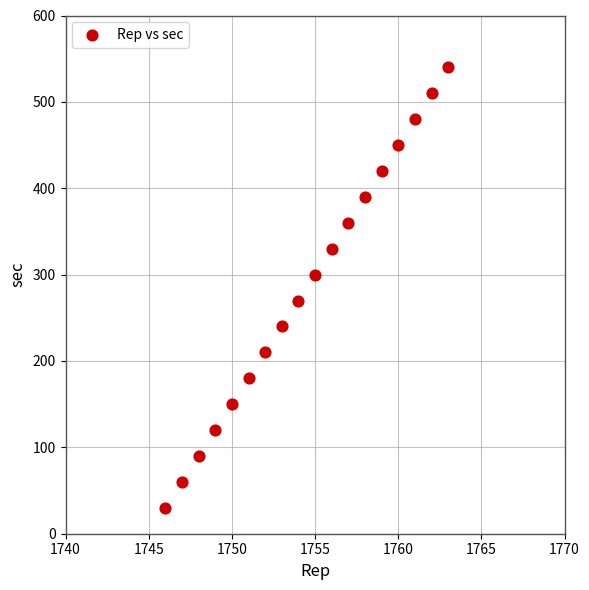

What is the range of Y values (max minus min)?

510